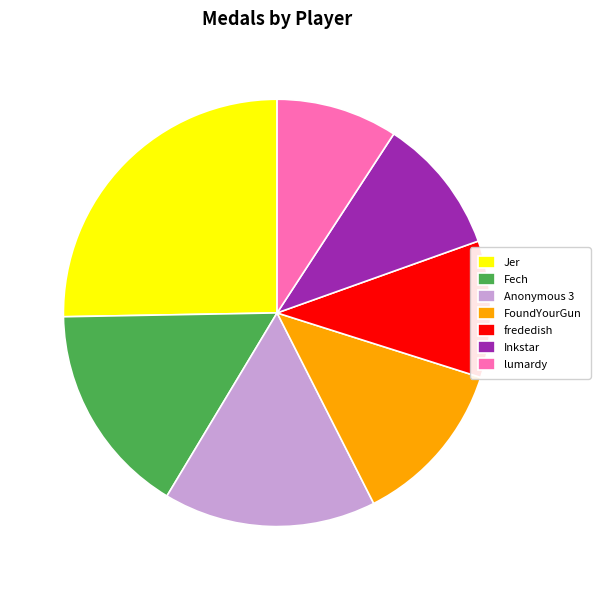

Does any single category account for the majority?

No